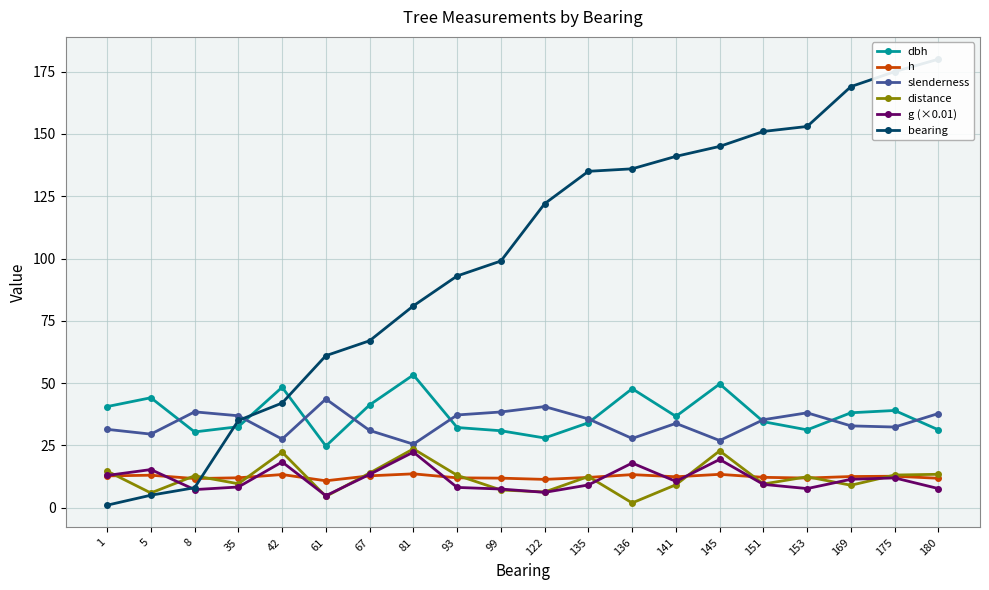

At which category is the sum across all series the highest?

175